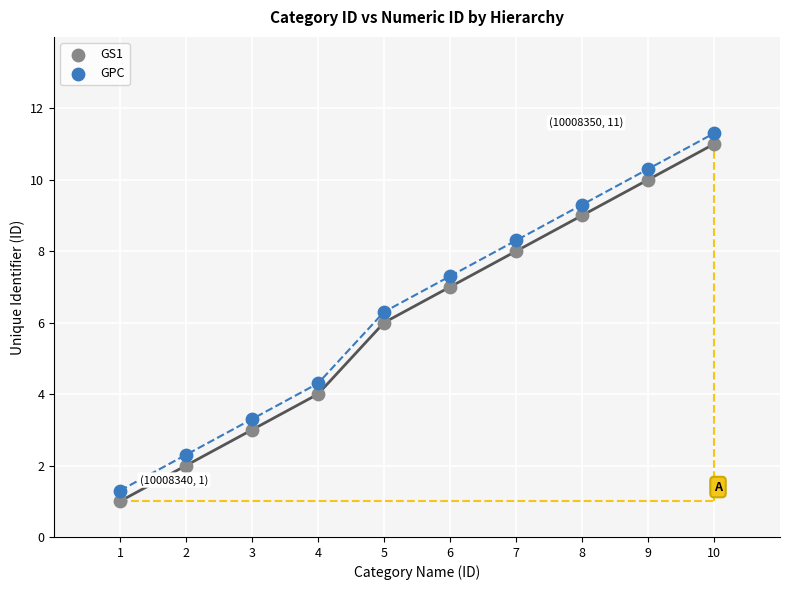

What is the X range (max minus min) for the scatter plot?

9.0